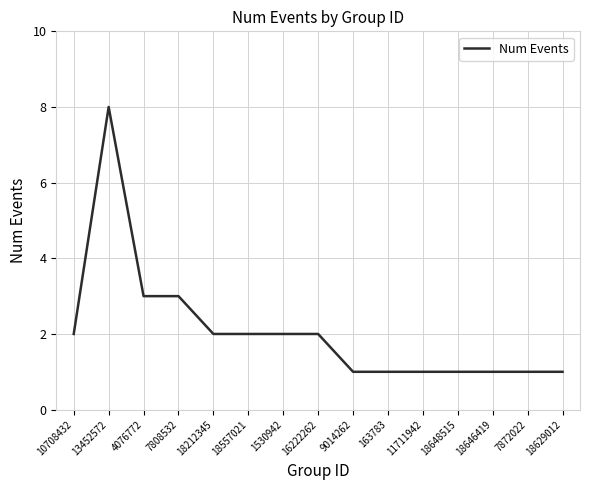

What is the smallest value displayed?

1